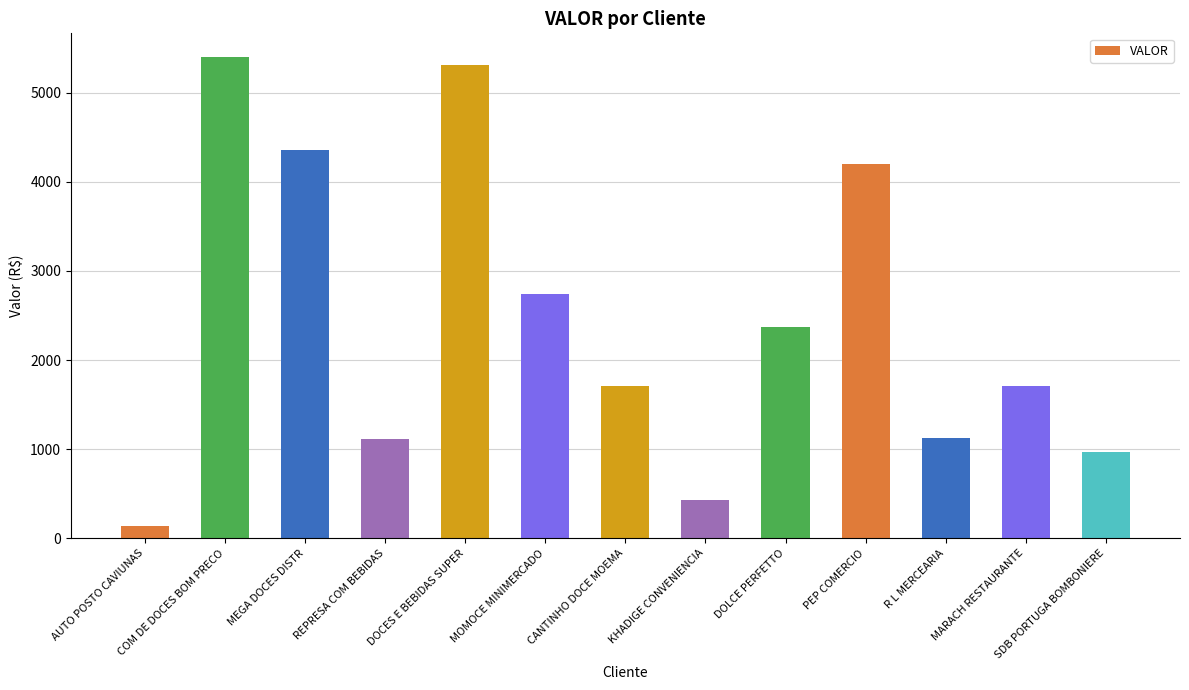

What is the difference between the values at DOCES E BEBIDAS SUPER and REPRESA COM BEBIDAS?

4203.8